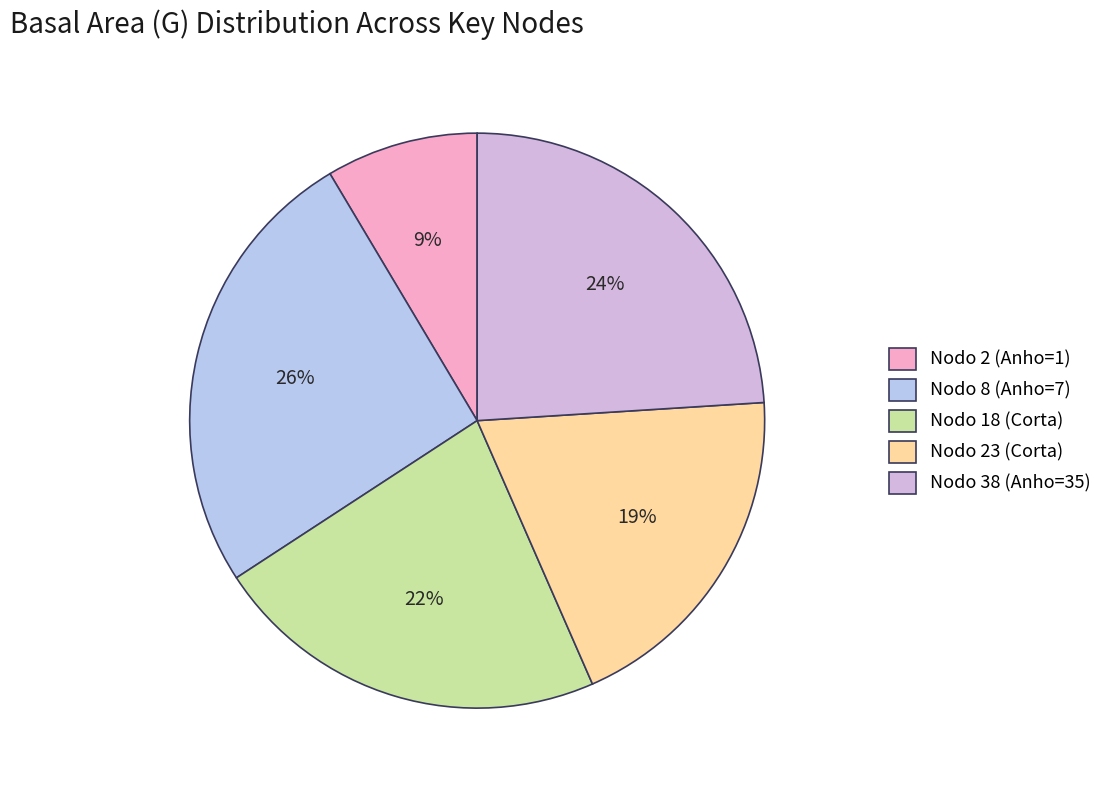

Approximately how many times larger is the value at Nodo 18 (Corta) compared to Nodo 38 (Anho=35)?

0.9